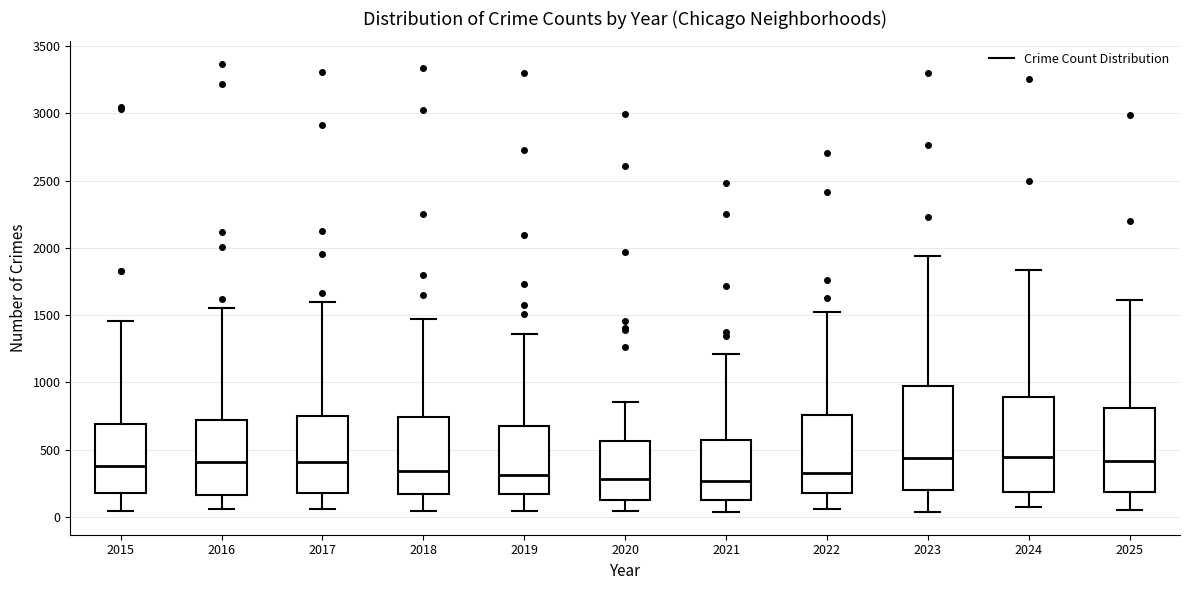

Comparing the boxes themselves (not the whiskers), which one is the tallest?

2023